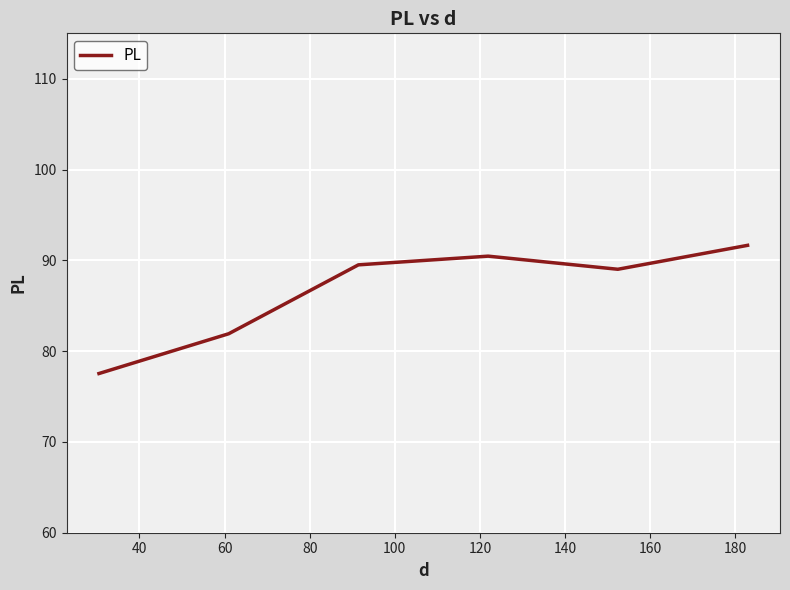

What is the average value?

86.7